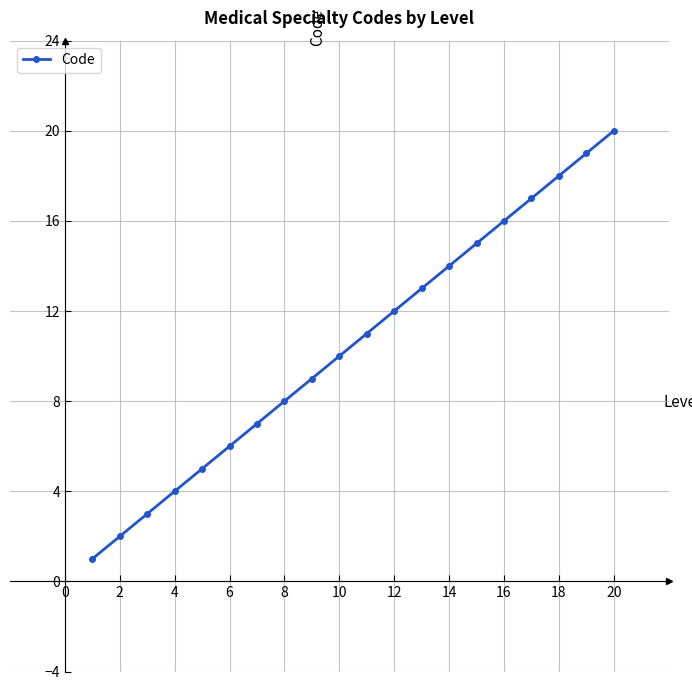

What is the maximum value shown in the chart?

20